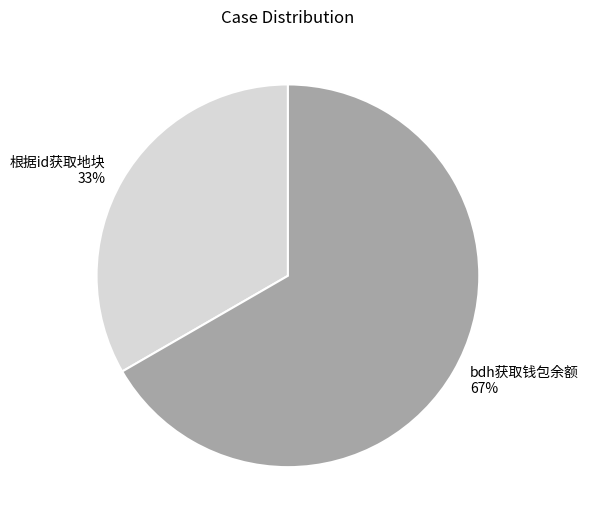

Combined, do bdh获取钱包余额 and 根据id获取地块 account for over 50%?

Yes